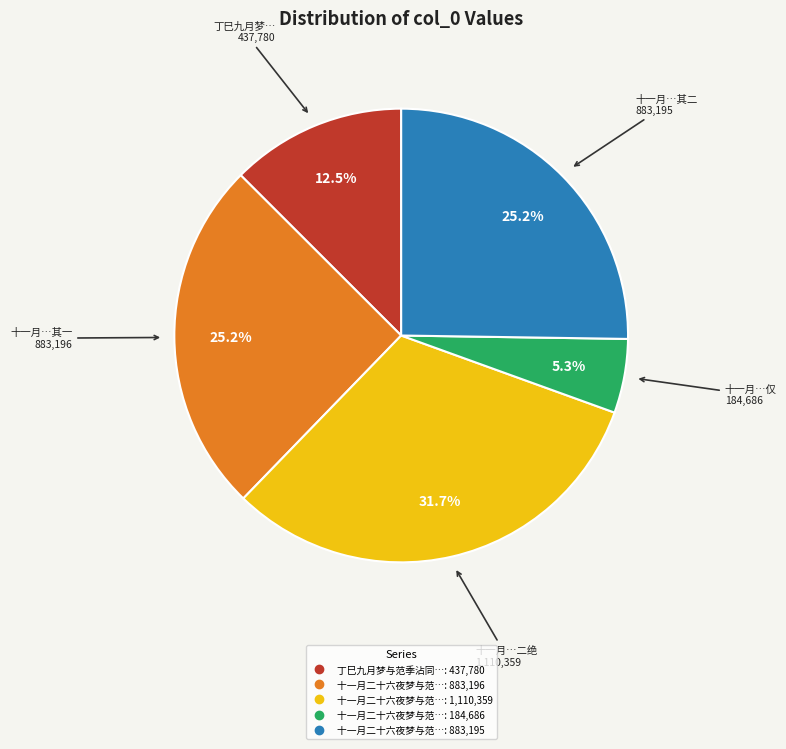

Is there any slice that represents more than half of the pie?

No